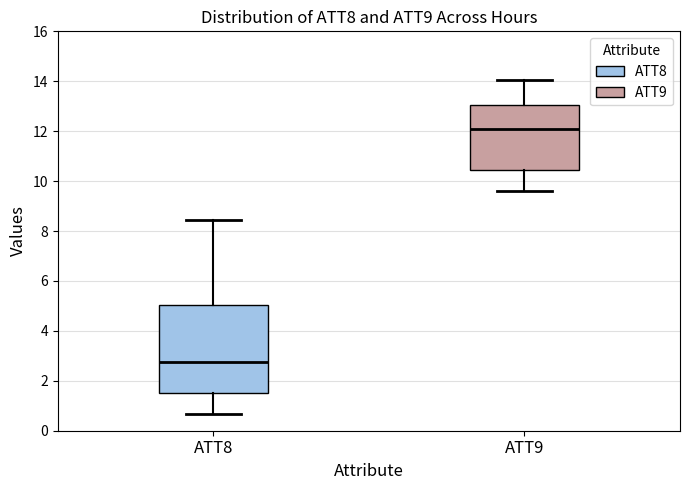

Reading left to right, read every box against the y-axis: the position of its median line, the range the box covers, and the ends of its whiskers. The values are not printed on the chart, so give them approximately, as read against the axis.

ATT8: median 2.8, box 1.6 to 5.0, whiskers 0.6 to 8.4
ATT9: median 12.2, box 10.4 to 13.0, whiskers 9.6 to 14.0